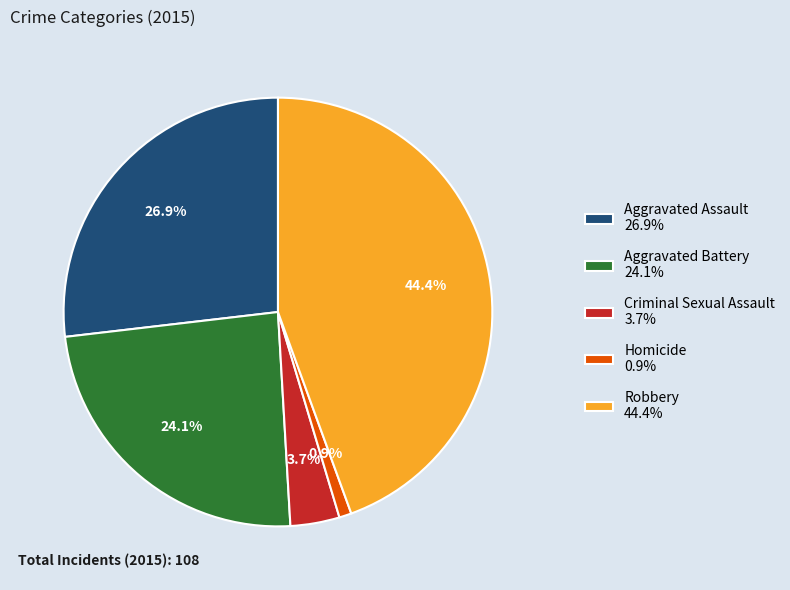

To the nearest percent, what is the combined percentage of Criminal Sexual Assault and Homicide?

5%